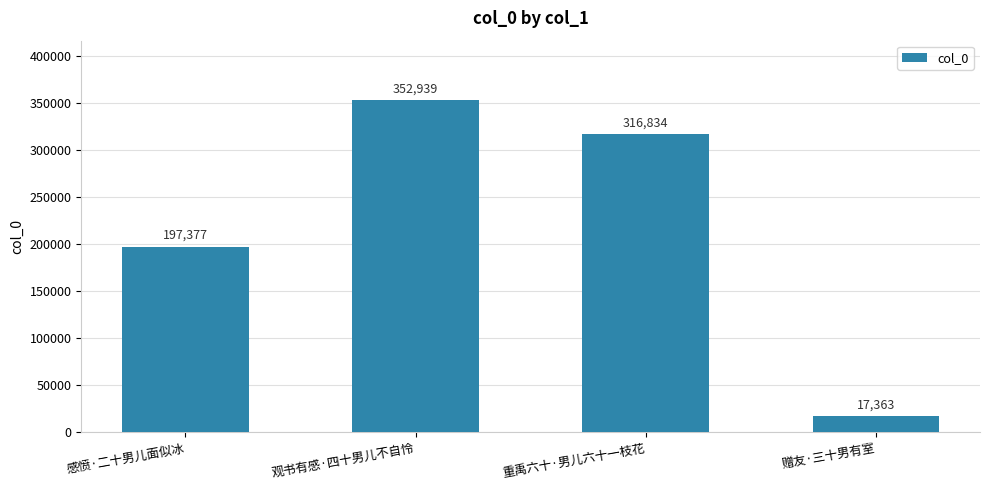

How many distinct data groups are displayed?

1